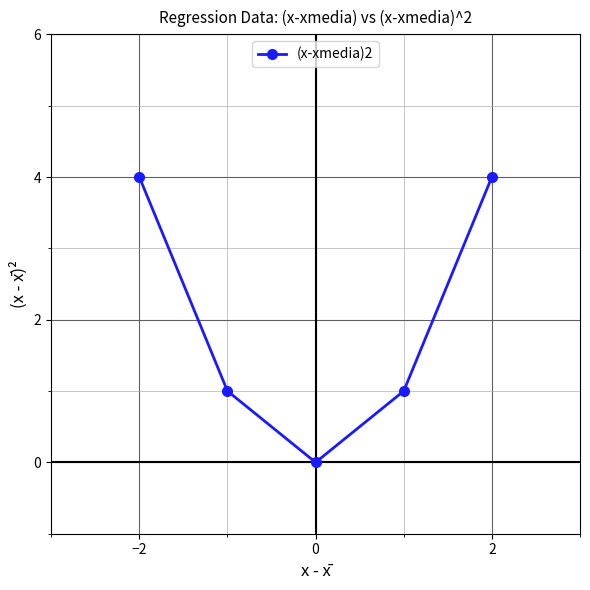

Reading left to right, what are all the values shown in this chart?

4	1	0	1	4